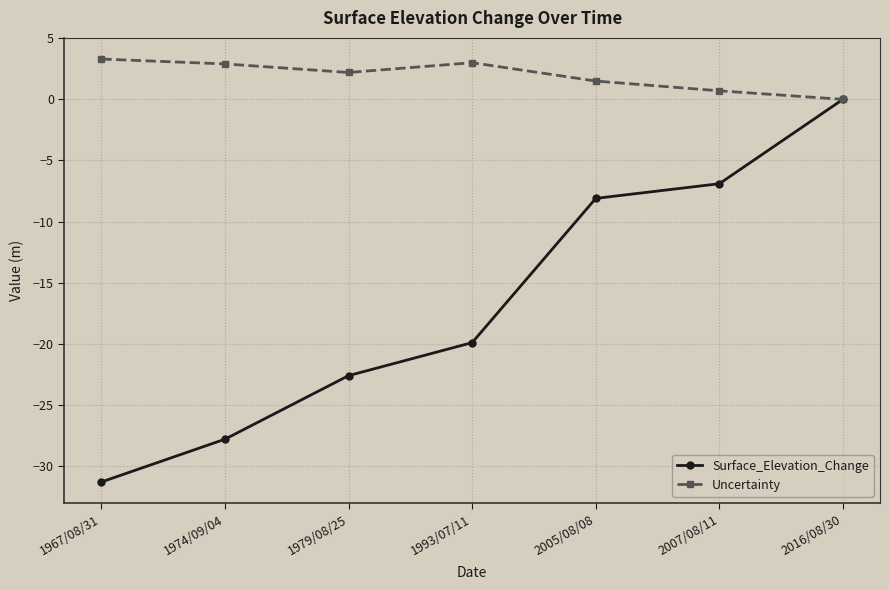

The Uncertainty series shows 0.0 at 2016/08/30. True or false?

True